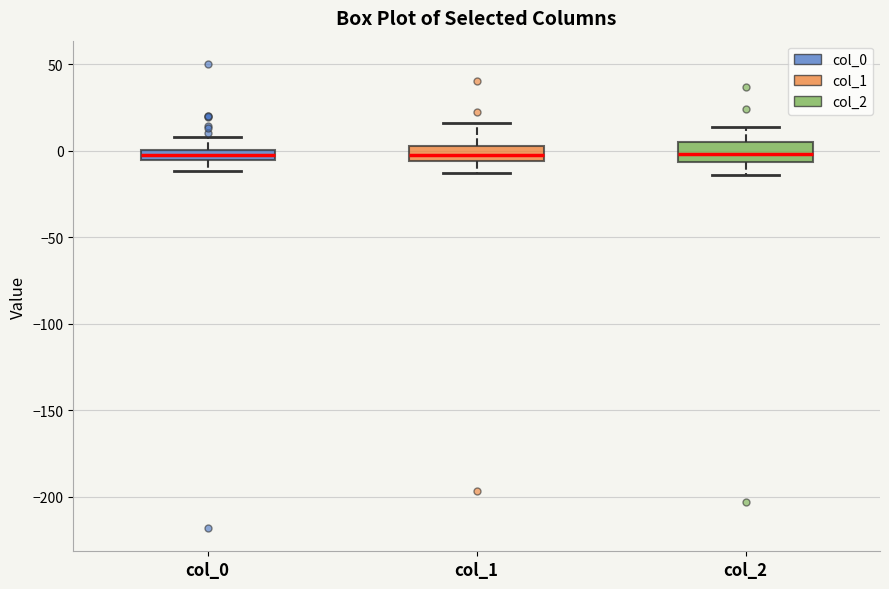

Where does the upper whisker of the box for col_1 end on the y-axis? The values are not printed on the chart, so give them approximately, as read against the axis.

15